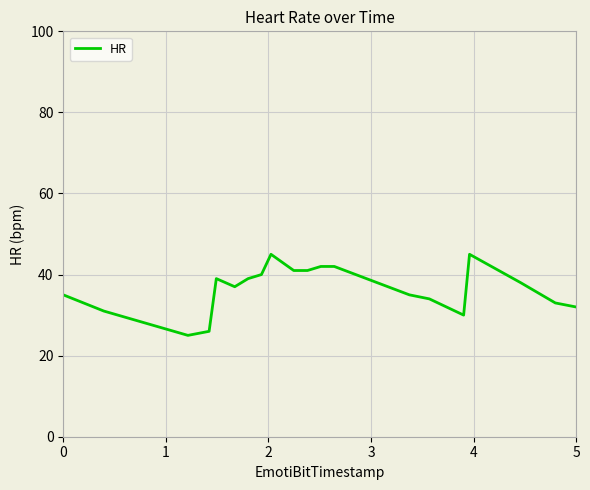

What is the maximum value shown in the chart?

45